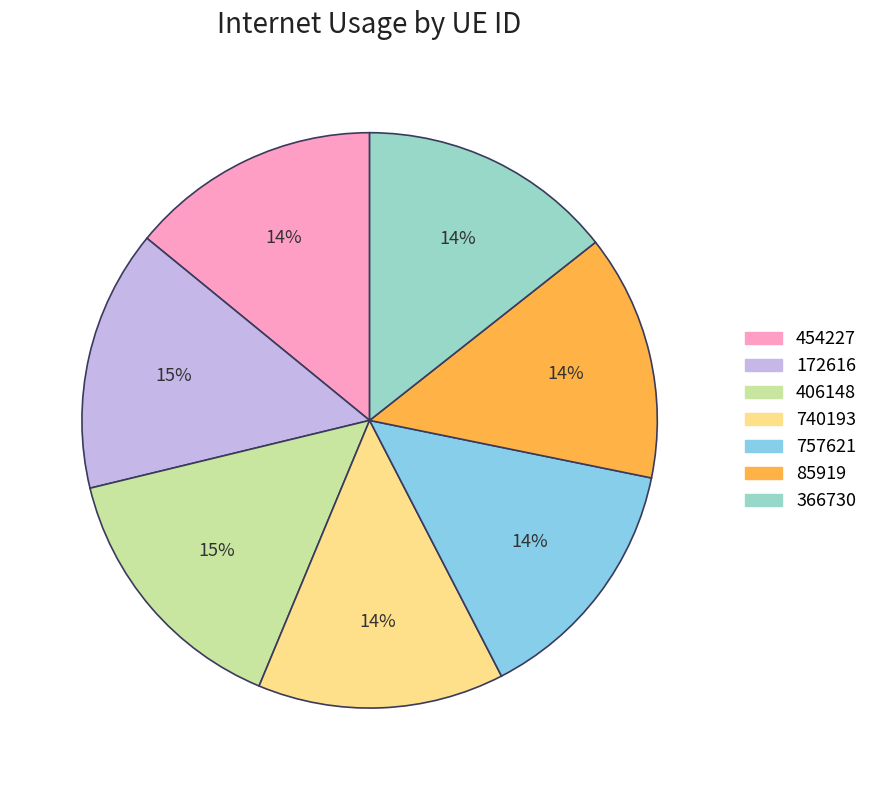

Count the number of slices in the pie.

7